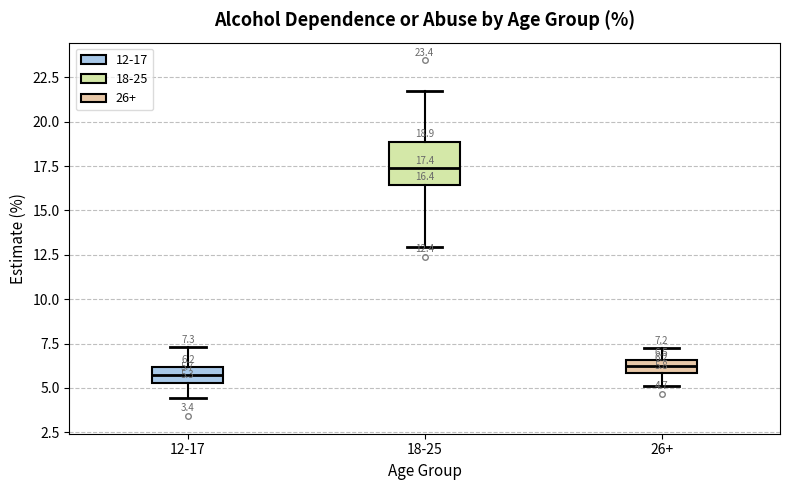

Which box has the lowest median line?

12-17